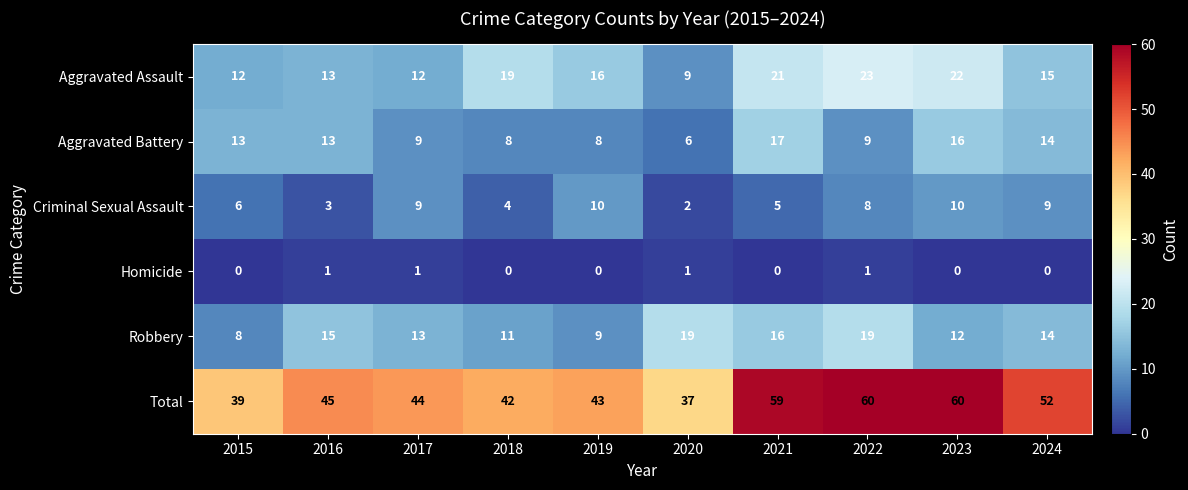

The value of Total at 2018 is 66. True or false?

False